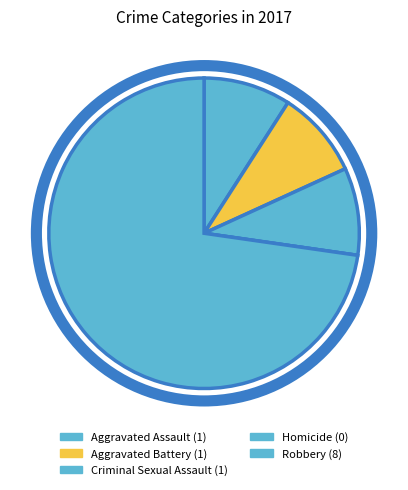

Does any single category account for the majority?

Yes